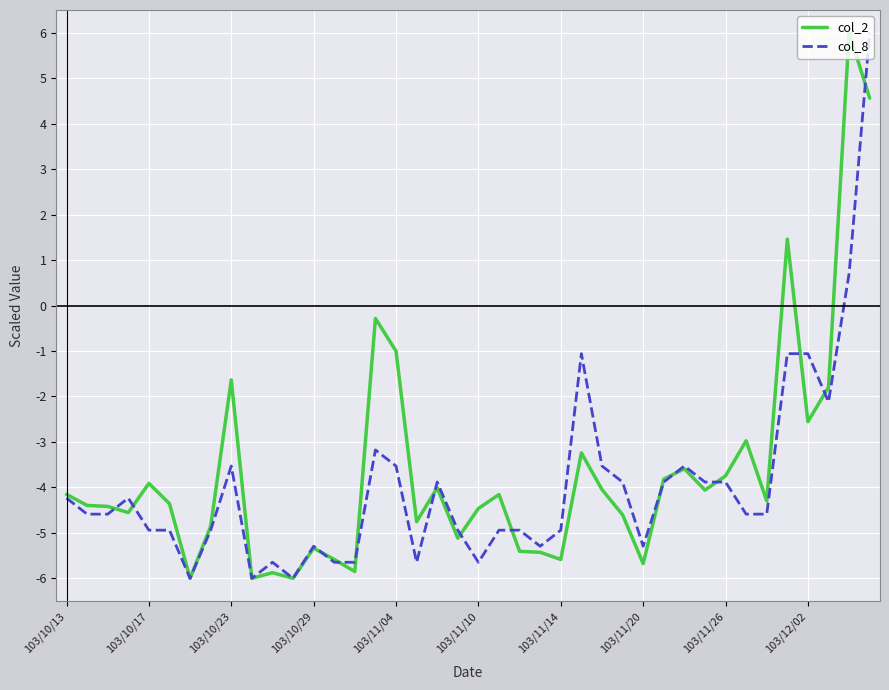

After their last crossing, which series has the higher values: col_2 or col_8?

col_8